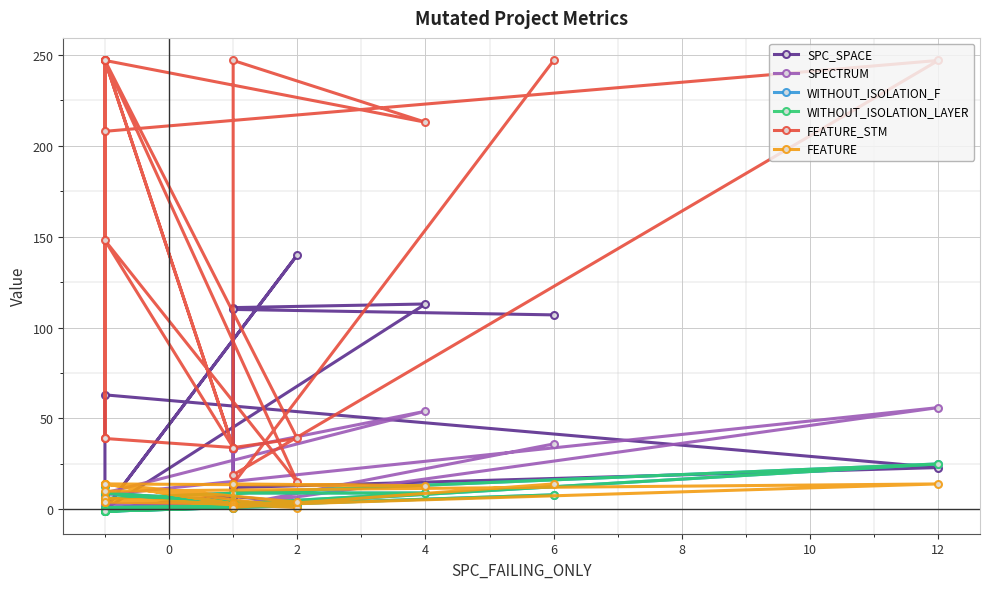

Rank the series by their maximum value, from lowest to highest.

FEATURE, WITHOUT_ISOLATION_F, WITHOUT_ISOLATION_LAYER, SPECTRUM, SPC_SPACE, FEATURE_STM